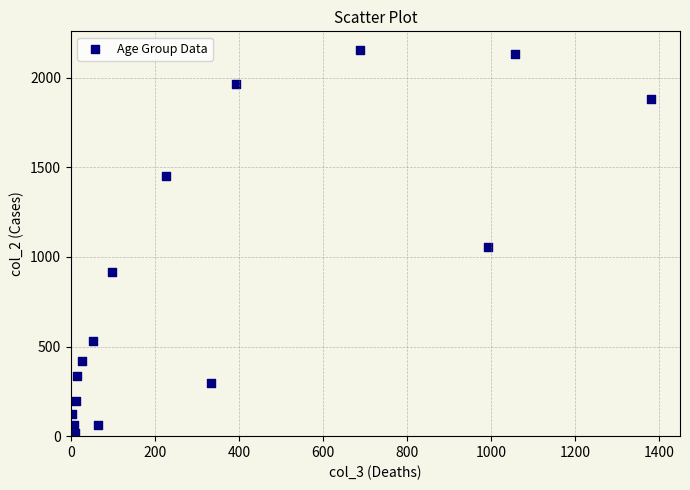

What Y value in the scatter plot is closest to 1083?

1053